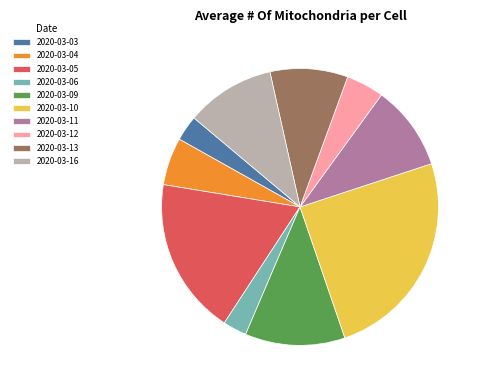

Is 2020-03-16 the majority of the pie?

No